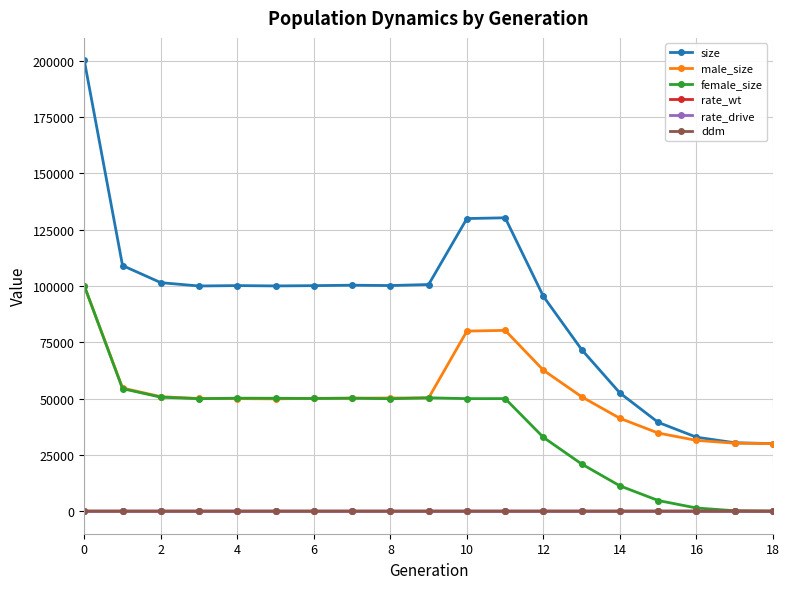

What is the highest value of the male_size series?

100018.0